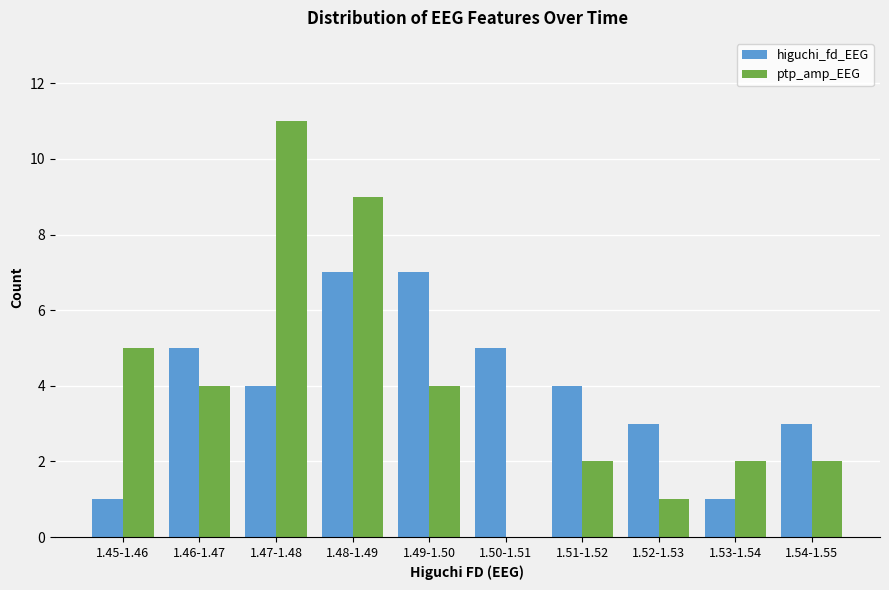

Reading right to left, extract all data points from this chart.

higuchi_fd_EEG: 1.54-1.55=3	1.53-1.54=1	1.52-1.53=3	1.51-1.52=4	1.50-1.51=5	1.49-1.50=7	1.48-1.49=7	1.47-1.48=4	1.46-1.47=5	1.45-1.46=1
ptp_amp_EEG: 1.54-1.55=2	1.53-1.54=2	1.52-1.53=1	1.51-1.52=2	1.50-1.51=0	1.49-1.50=4	1.48-1.49=9	1.47-1.48=11	1.46-1.47=4	1.45-1.46=5